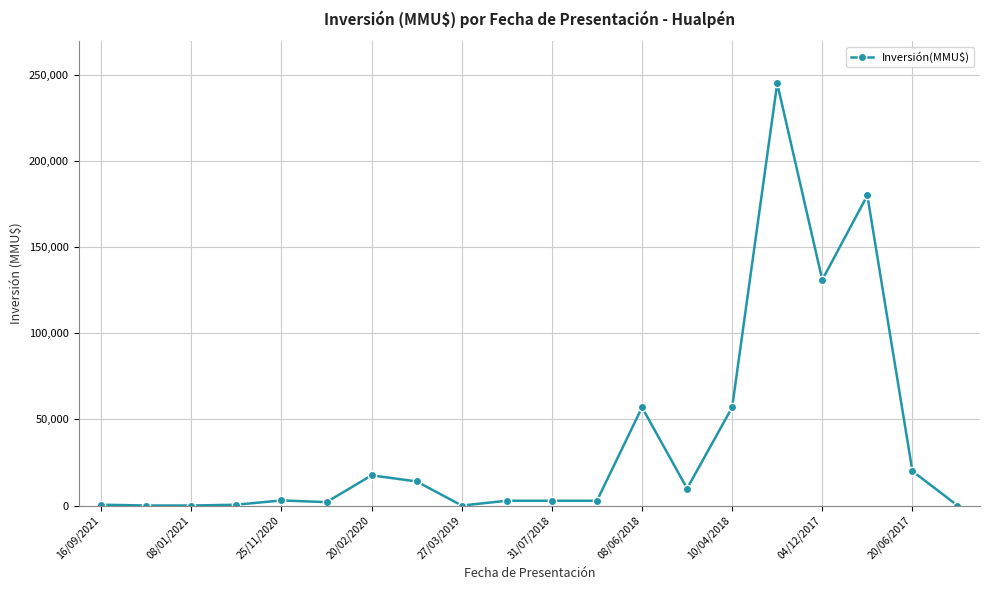

True or false: the data has more than 1 interior local peaks.

True